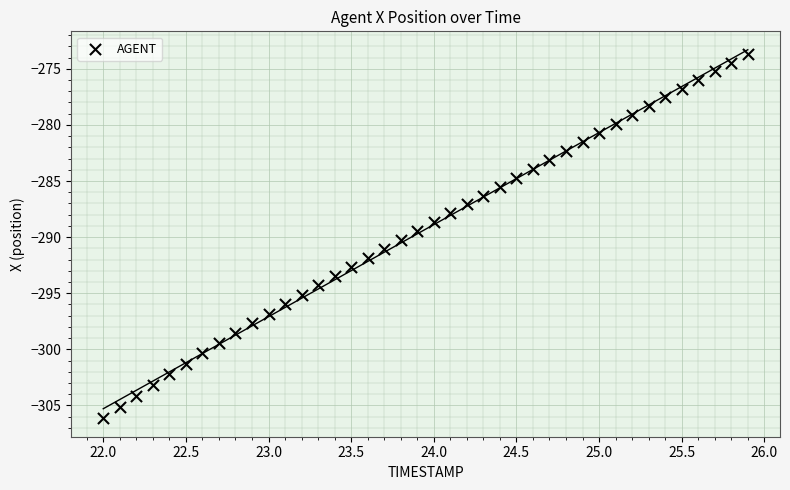

What is the range of Y values (max minus min)?

32.5